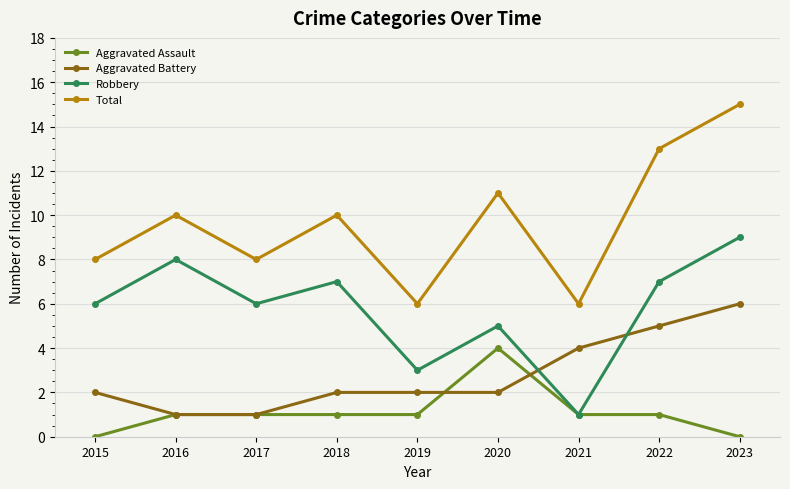

Which series has the widest spread of values?

Total